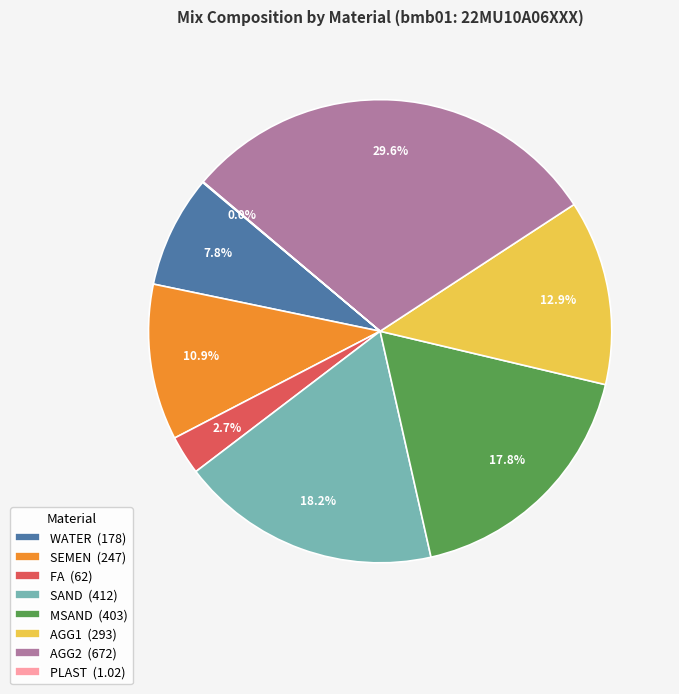

What is the ratio of the value at WATER (178) to the value at FA (62)?

2.9